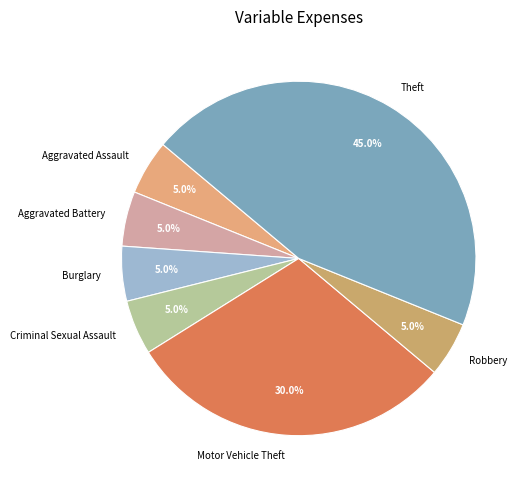

Does Criminal Sexual Assault account for over 50% of the chart?

No